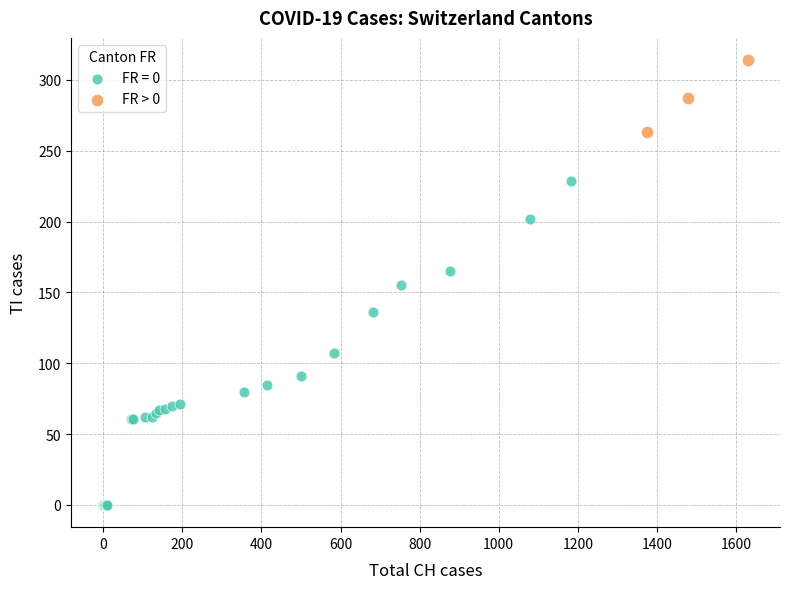

Which series reaches the minimum Y coordinate?

FR = 0